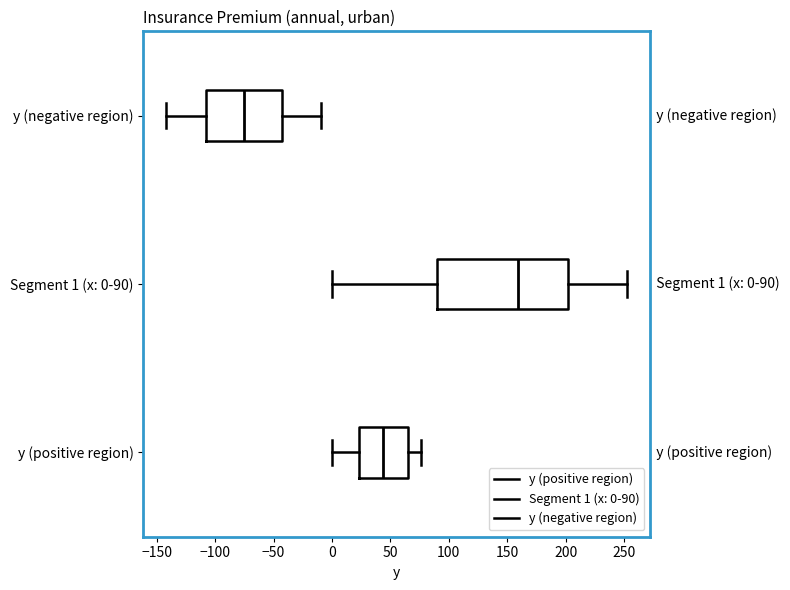

Comparing the boxes themselves (not the whiskers), which one is the widest?

Segment 1 (x: 0-90)